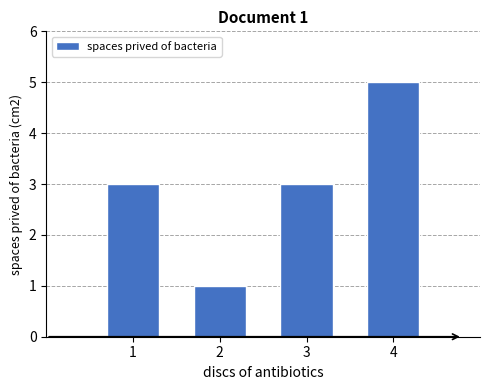

Reading left to right, extract all data points from this chart.

1=3	2=1	3=3	4=5